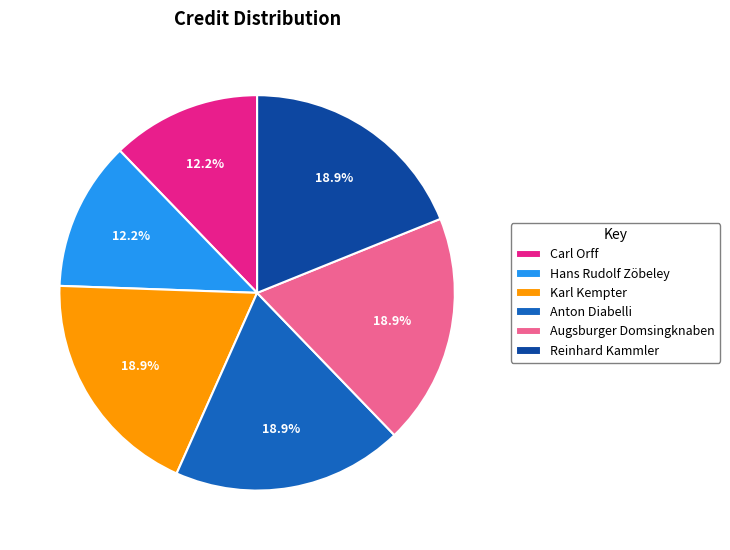

What is the total percentage of Hans Rudolf Zöbeley and Augsburger Domsingknaben?

31.1%